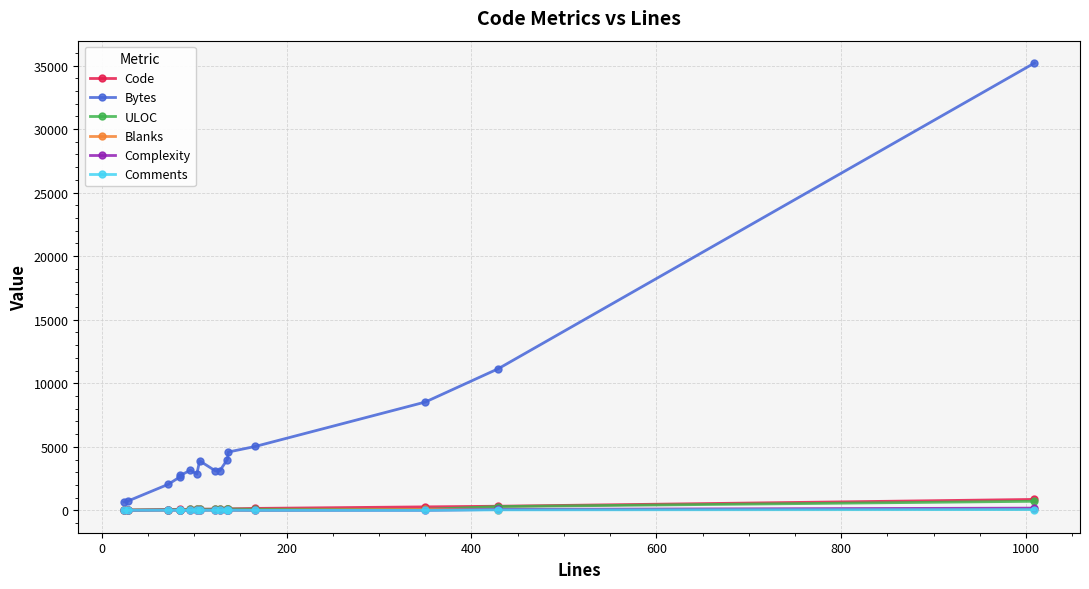

What are all the series names shown in the legend?

Code, Bytes, ULOC, Blanks, Complexity, Comments